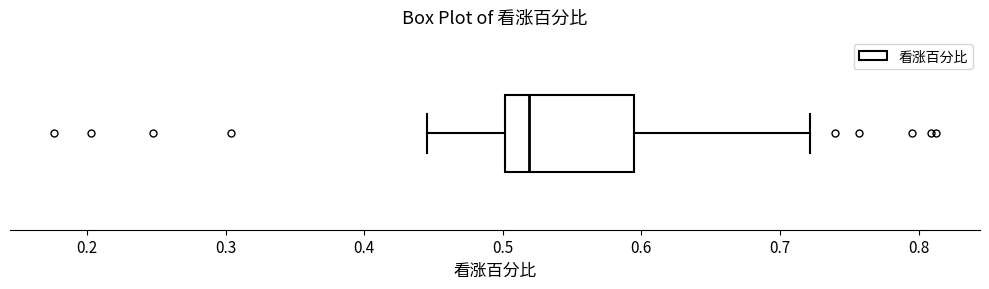

Transcribe this box plot: give where the median line is, the range the box spans, and where the two whiskers end, as read against the x-axis. The values are not printed on the chart, so give them approximately, as read against the axis.

median 0.52, box 0.50 to 0.59, whiskers 0.45 to 0.72